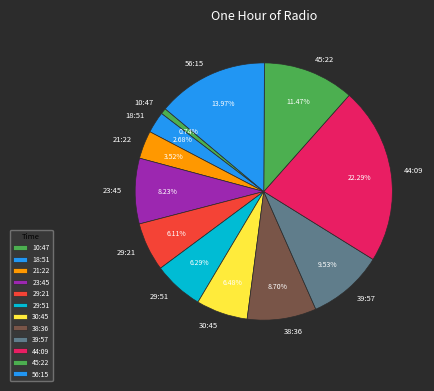

Is the sum of 23:45 and 44:09 greater than half?

No